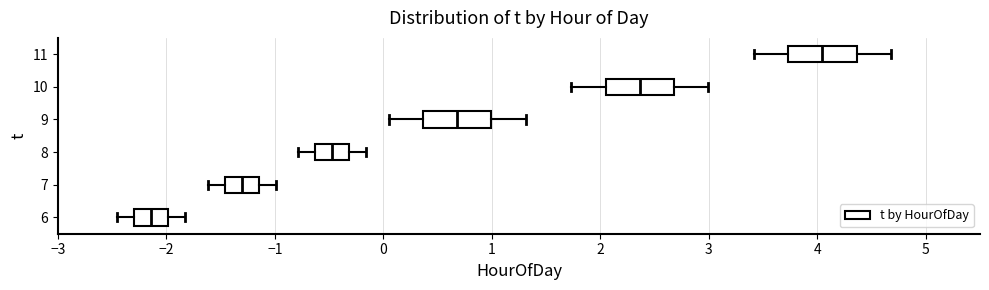

Reading bottom to top, read every box against the x-axis: the position of its median line, the range the box covers, and the ends of its whiskers. The values are not printed on the chart, so give them approximately, as read against the axis.

6: median -2.1, box -2.3 to -2.0, whiskers -2.4 to -1.8
7: median -1.3, box -1.5 to -1.1, whiskers -1.6 to -1.0
8: median -0.5, box -0.6 to -0.3, whiskers -0.8 to -0.2
9: median 0.7, box 0.4 to 1.0, whiskers 0.1 to 1.3
10: median 2.4, box 2.0 to 2.7, whiskers 1.7 to 3.0
11: median 4.0, box 3.7 to 4.4, whiskers 3.4 to 4.7